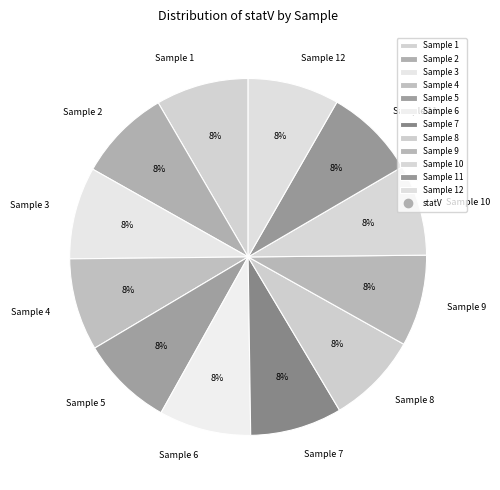

Combined, do Sample 6 and Sample 12 account for over 50%?

No